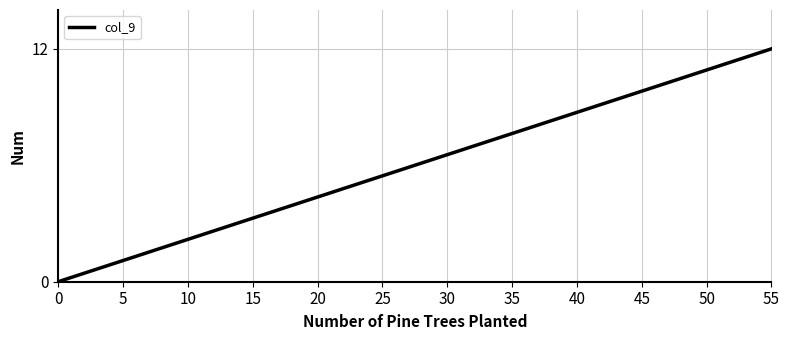

What is the sum of all values?

12